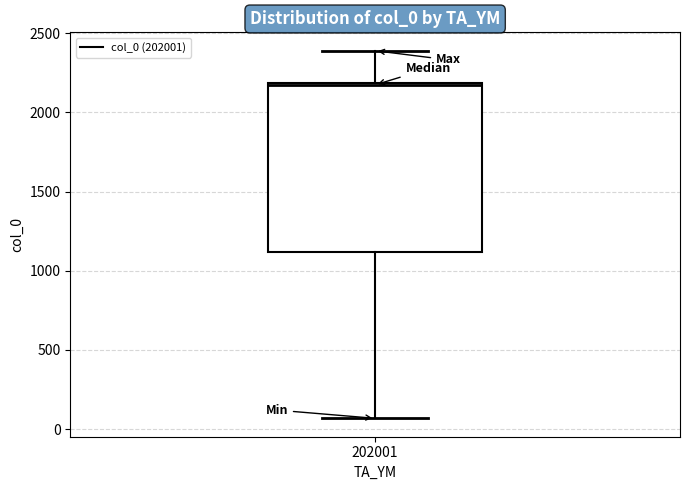

Where does the lower whisker of the box at x = 202001 end on the y-axis? The values are not printed on the chart, so give them approximately, as read against the axis.

50